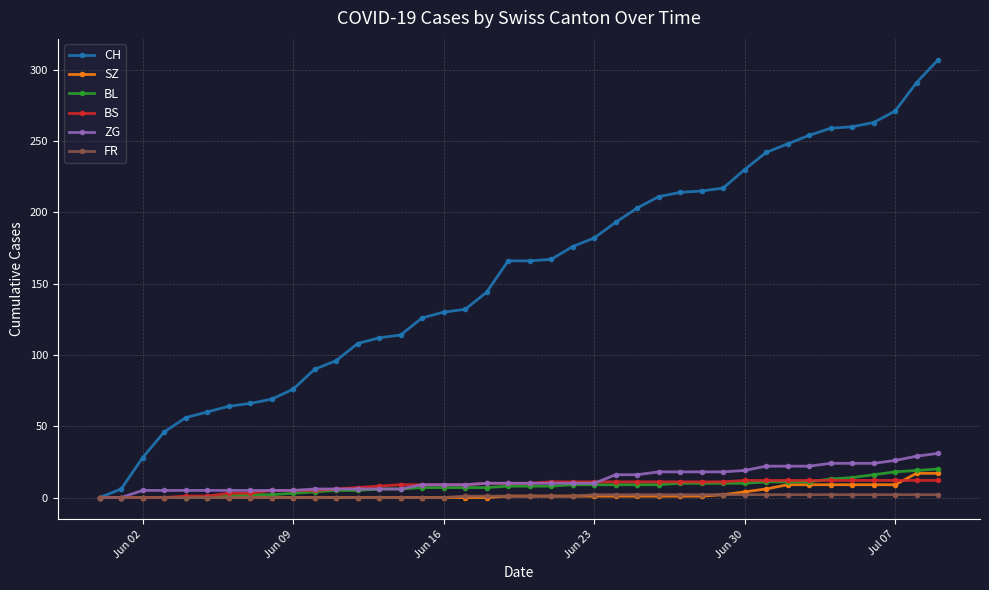

Which series has the largest range (max minus min)?

CH